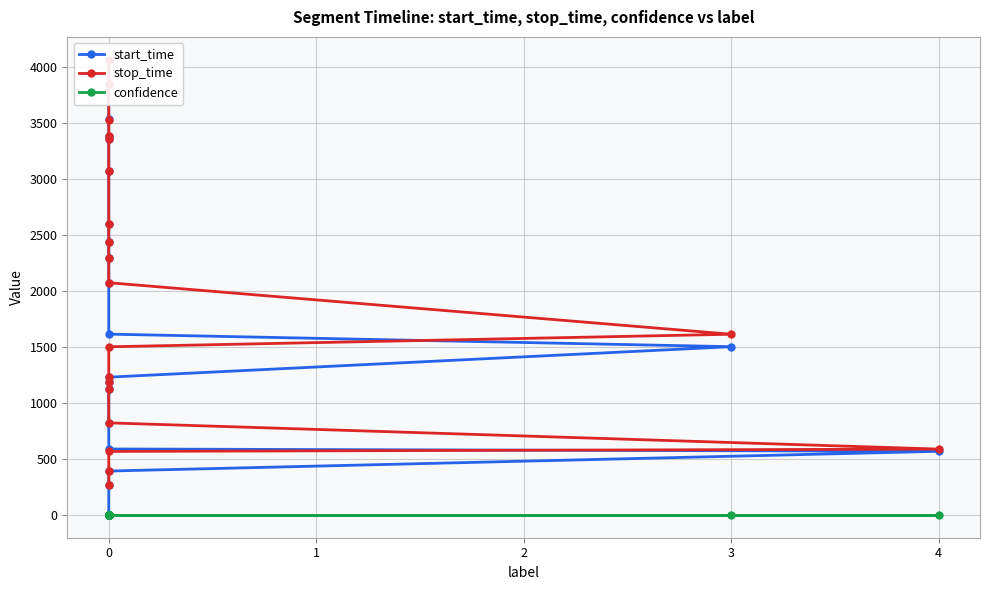

True or false: confidence and stop_time cross at least once.

False